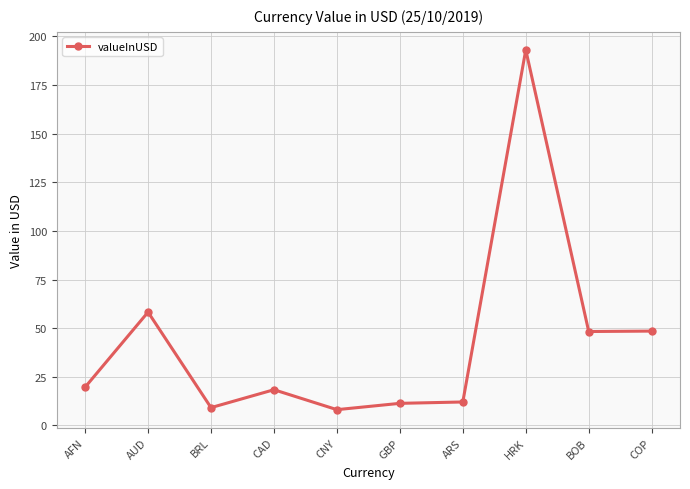

True or false: the data shows 193.0 at HRK.

True